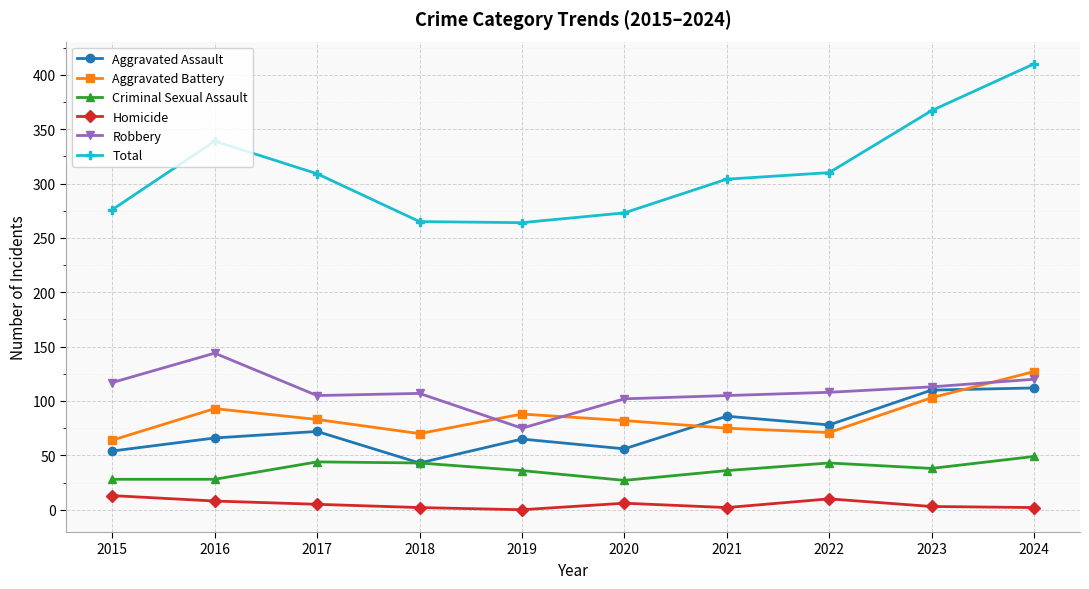

The value of Robbery at 2023 is 113. True or false?

True